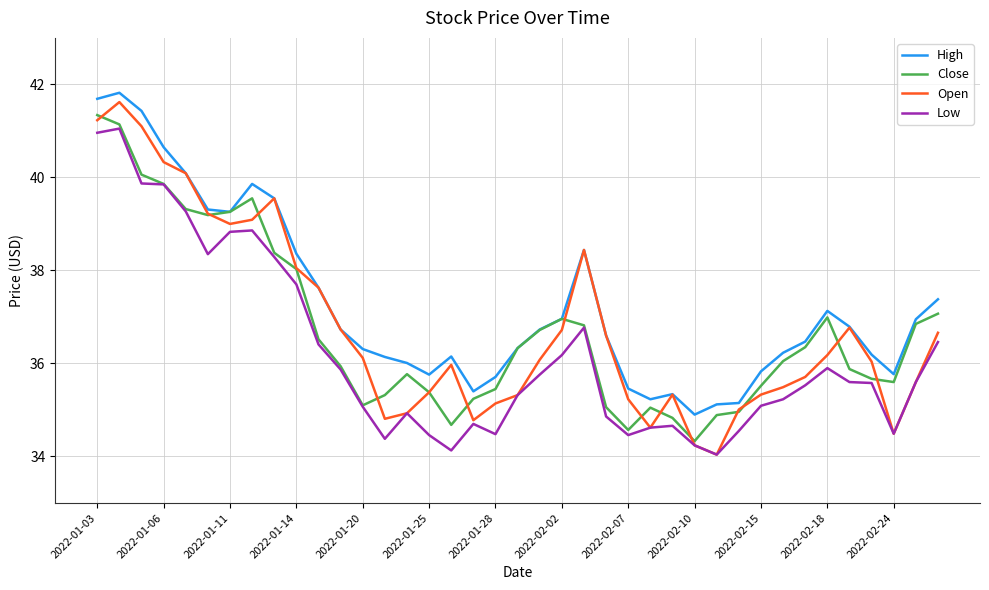

What is the maximum value for Open?

41.6